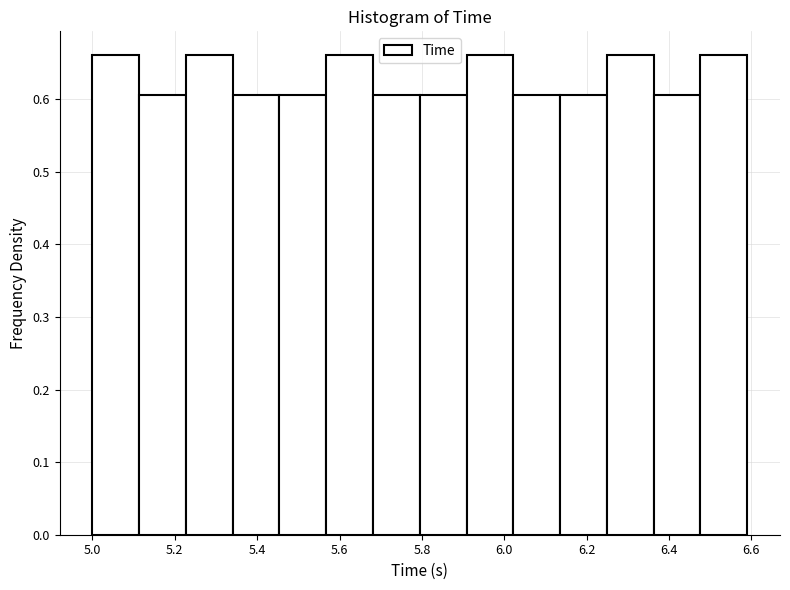

Reading left to right, list every bar in this chart as the range it spans on the x-axis followed by its height. Neither the bar edges nor the heights are printed on the chart, so give them approximately, as read against the axes.

5.00 to 5.12: 0.66
5.12 to 5.22: 0.61
5.22 to 5.34: 0.66
5.34 to 5.46: 0.61
5.46 to 5.56: 0.61
5.56 to 5.68: 0.66
5.68 to 5.80: 0.61
5.80 to 5.90: 0.61
5.90 to 6.02: 0.66
6.02 to 6.14: 0.61
6.14 to 6.24: 0.61
6.24 to 6.36: 0.66
6.36 to 6.48: 0.61
6.48 to 6.60: 0.66